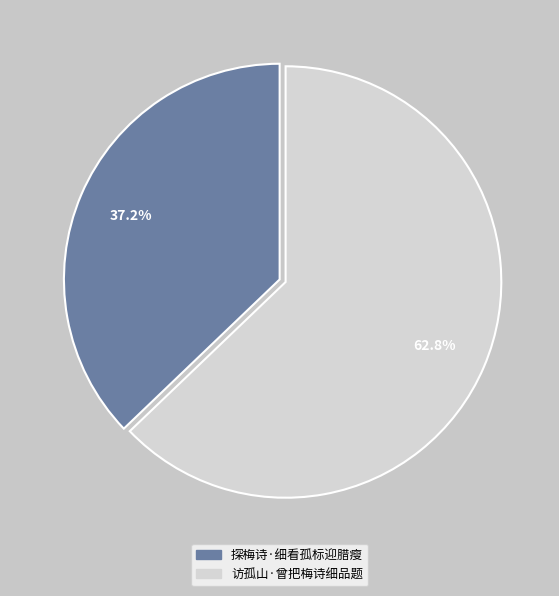

Which slice is the largest?

访孤山·曾把梅诗细品题